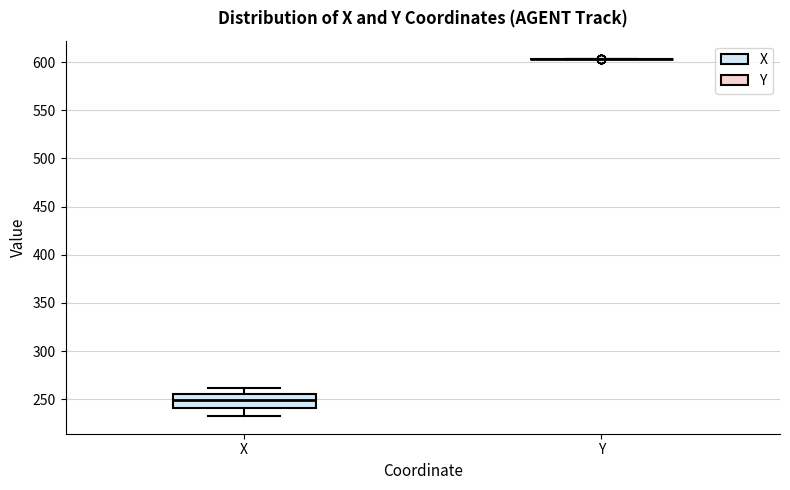

Reading left to right, transcribe this box plot: for each box, give where its median line is, the range the box spans, and where its two whiskers end, as read against the y-axis. The values are not printed on the chart, so give them approximately, as read against the axis.

X: median 250, box 240 to 255, whiskers 235 to 260
Y: box collapsed to a line at 605, whiskers 605 to 605